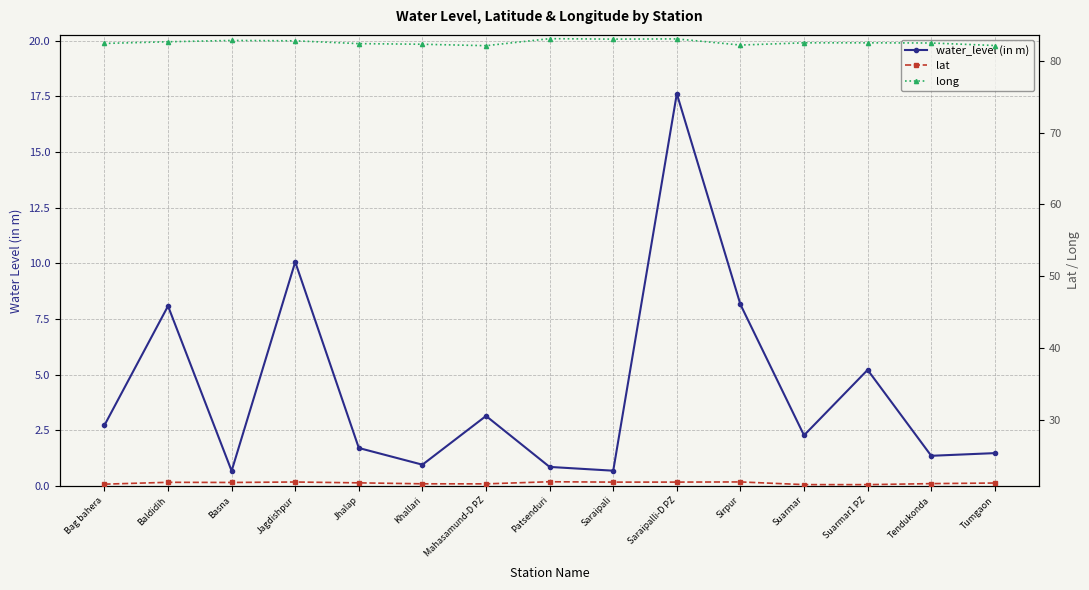

The value of water_level (in m) at Saraipali is 0.7. True or false?

True